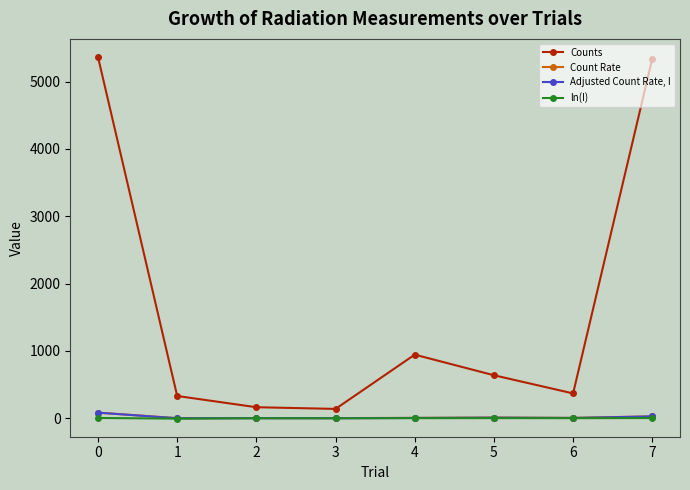

True or false: Counts has more than 0 interior local peaks.

True